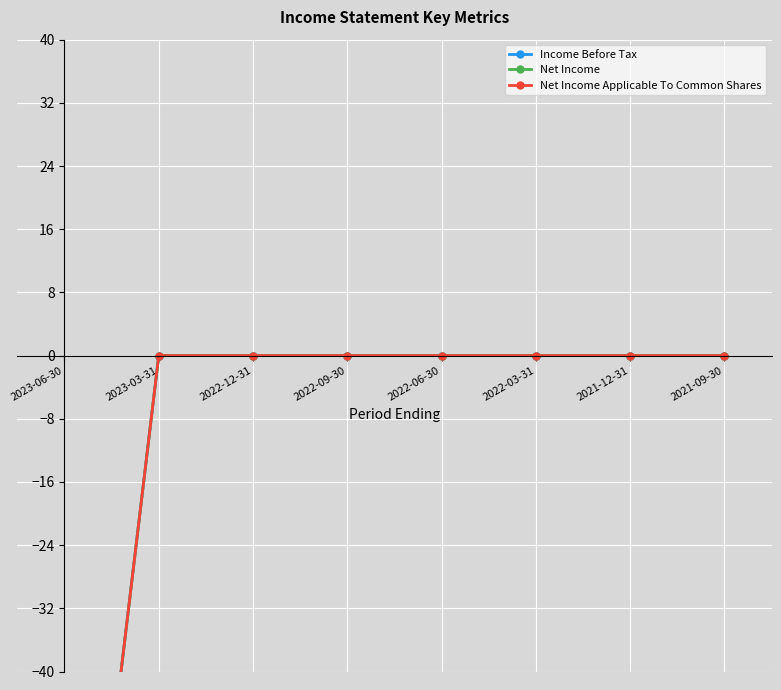

What is the smallest value displayed?

-100